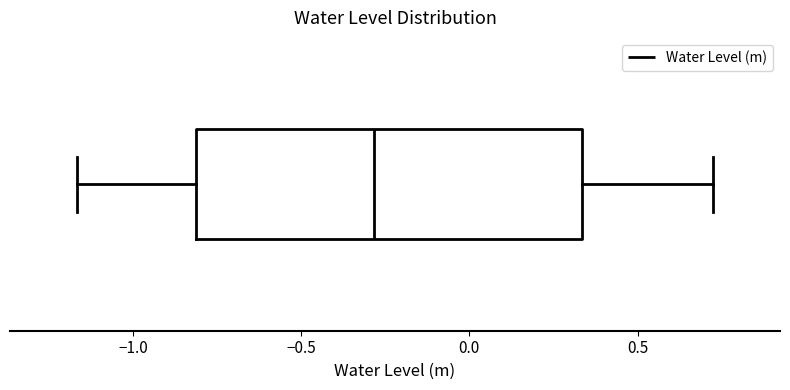

Read this box plot against the x-axis: the position of the median line, the range covered by the box, and the ends of both whiskers. The values are not printed on the chart, so give them approximately, as read against the axis.

median -0.30, box -0.80 to 0.35, whiskers -1.15 to 0.70